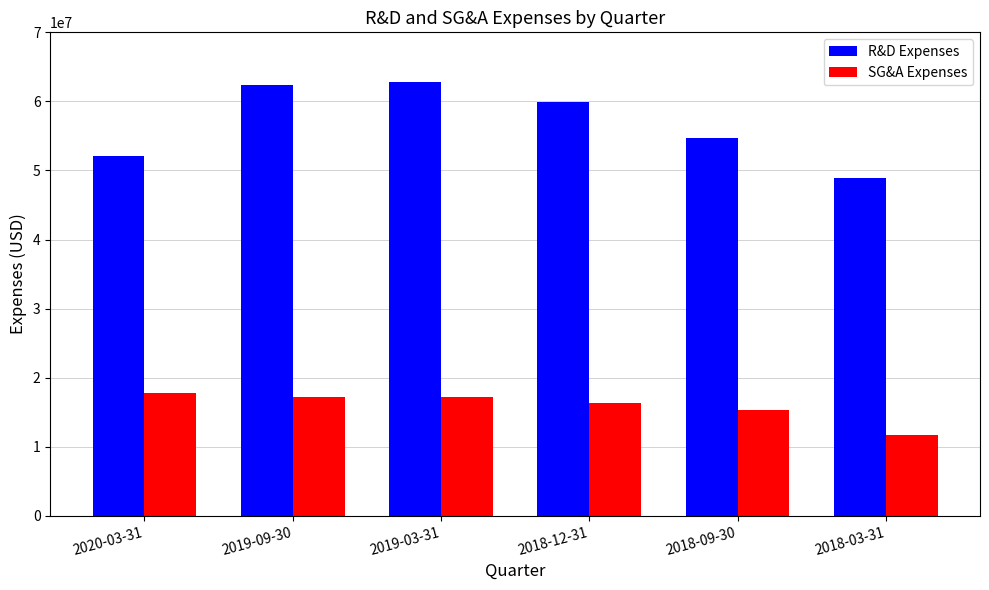

What is the difference between the maximum and minimum values in the R&D Expenses series?

13952000